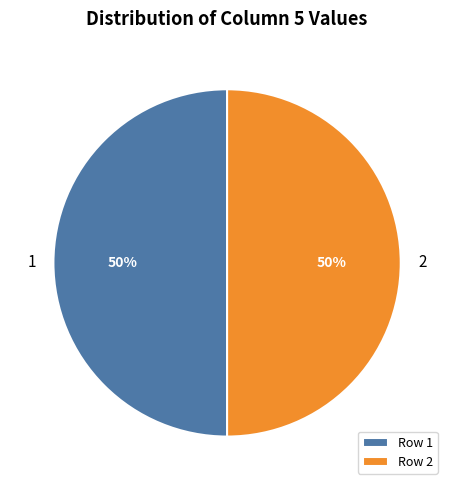

What is the ratio of the value at 1 to the value at 2?

1.0